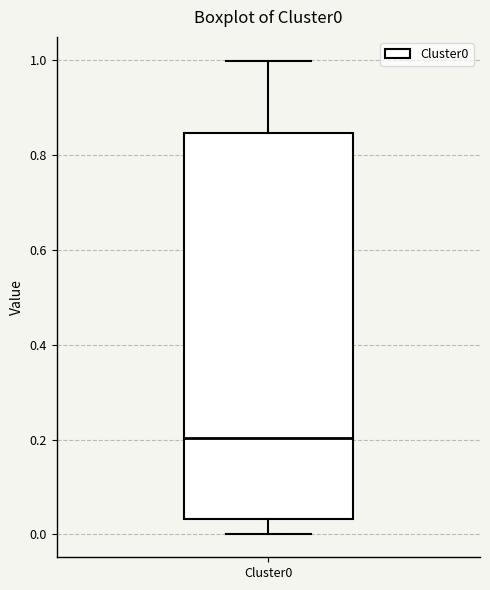

Transcribe this box plot: give where the median line is, the range the box spans, and where the two whiskers end, as read against the y-axis. The values are not printed on the chart, so give them approximately, as read against the axis.

median 0.20, box 0.04 to 0.84, whiskers 0.00 to 1.00